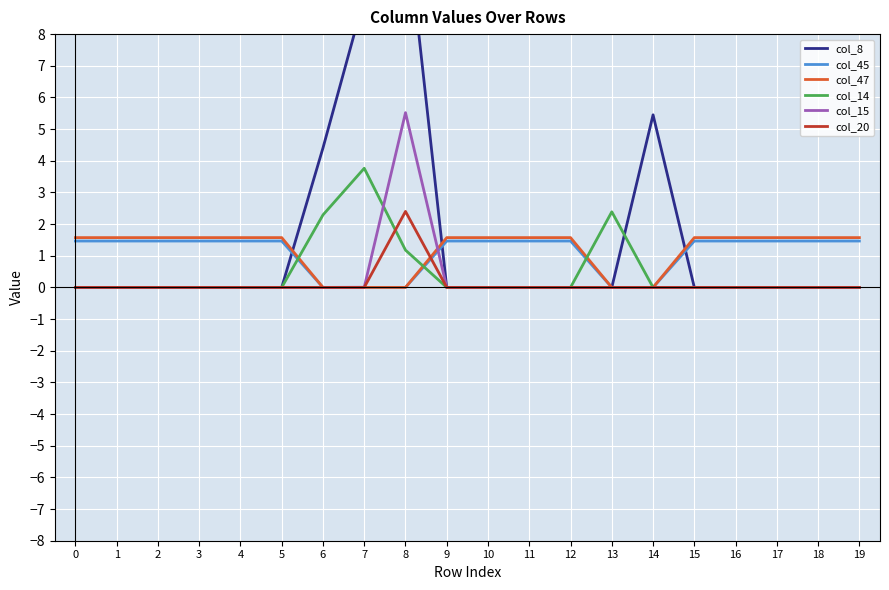

Is it true that col_8 equals 20.0 at 8?

False